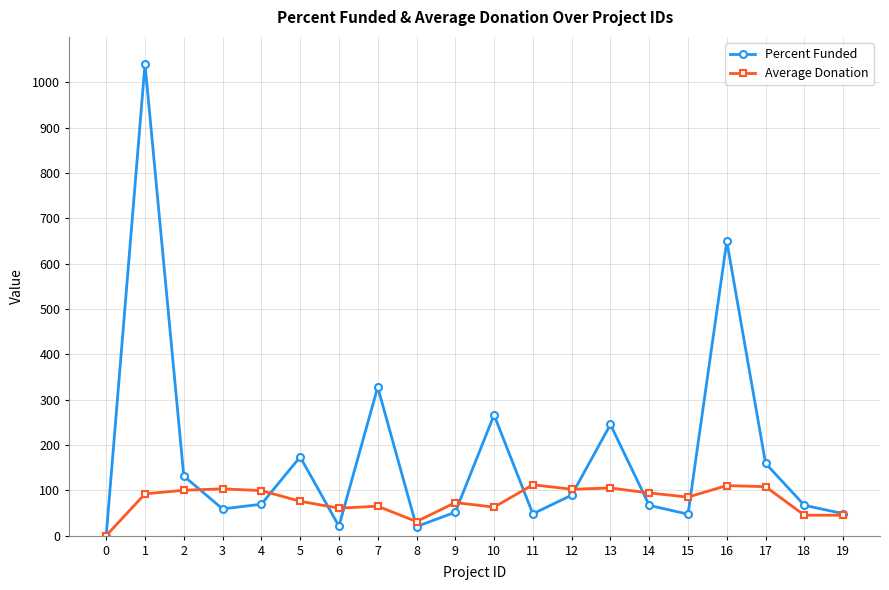

Which series has the largest total across all categories?

Percent Funded